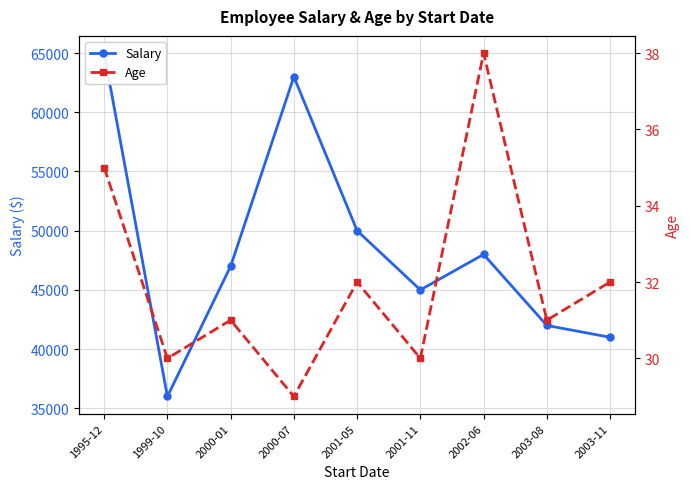

Is the value of Age at 2001-05 greater than the value of Salary at 2000-07?

No